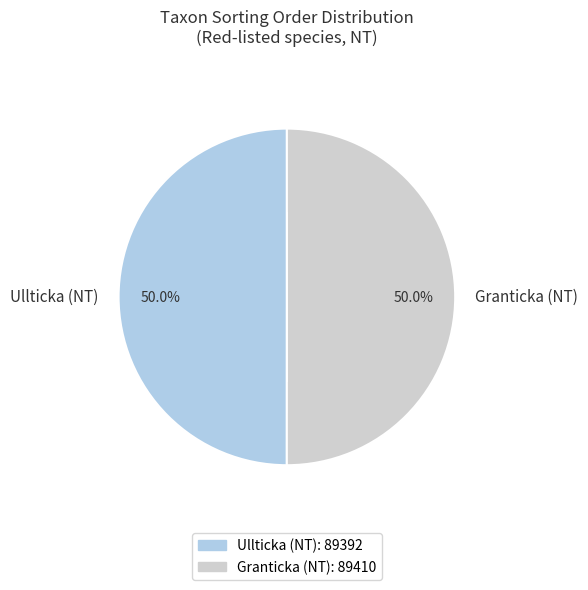

Count the number of slices in the pie.

2